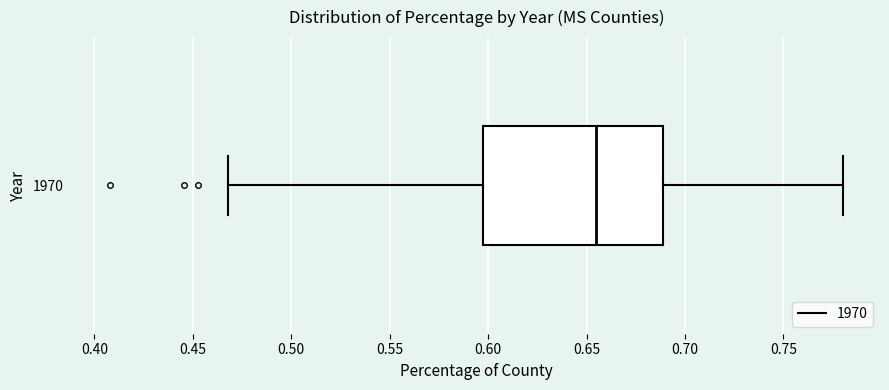

Where is the right edge of the box at y = 1970 on the x-axis? The values are not printed on the chart, so give them approximately, as read against the axis.

0.690